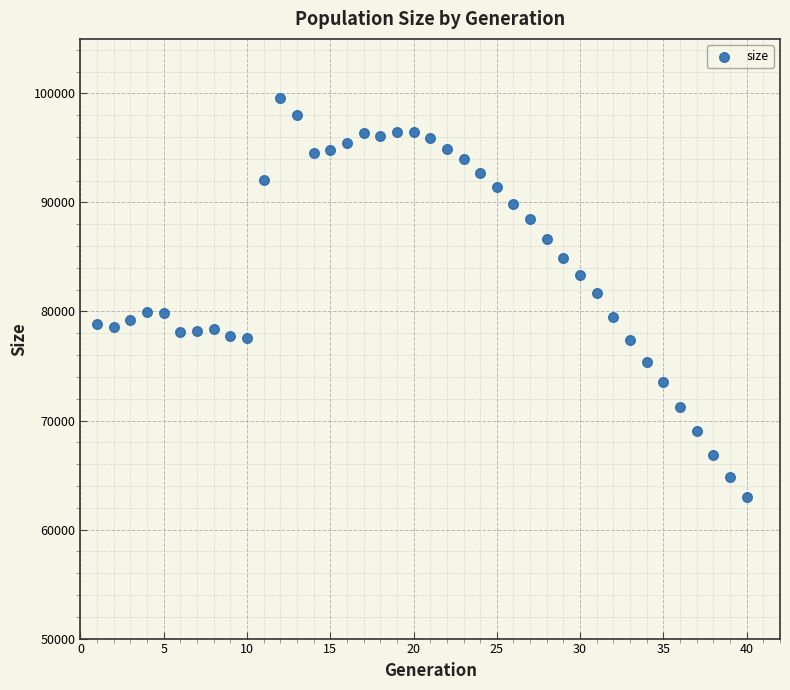

What is the range of X values (max minus min)?

39